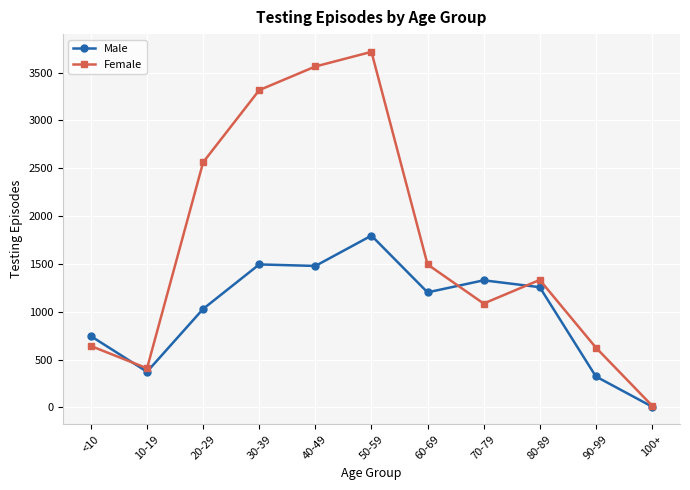

Which label corresponds to the smallest value in the chart?

100+